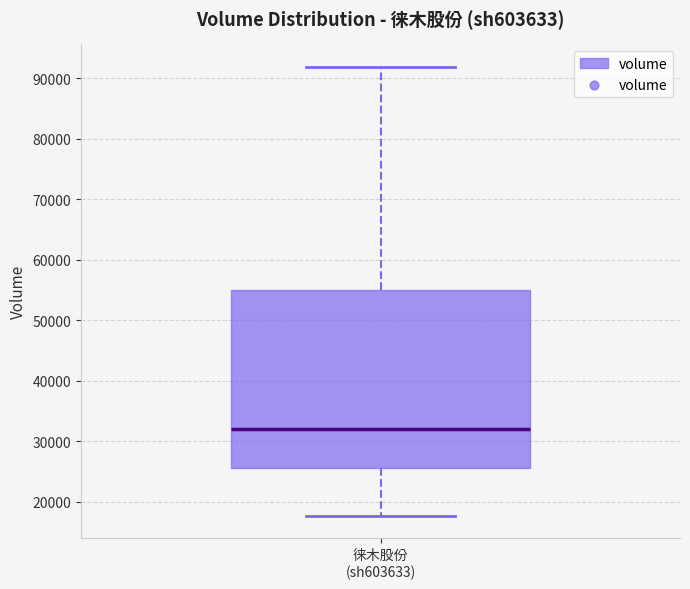

Read this box plot against the y-axis: the position of the median line, the range covered by the box, and the ends of both whiskers. The values are not printed on the chart, so give them approximately, as read against the axis.

median 32000, box 26000 to 55000, whiskers 18000 to 92000